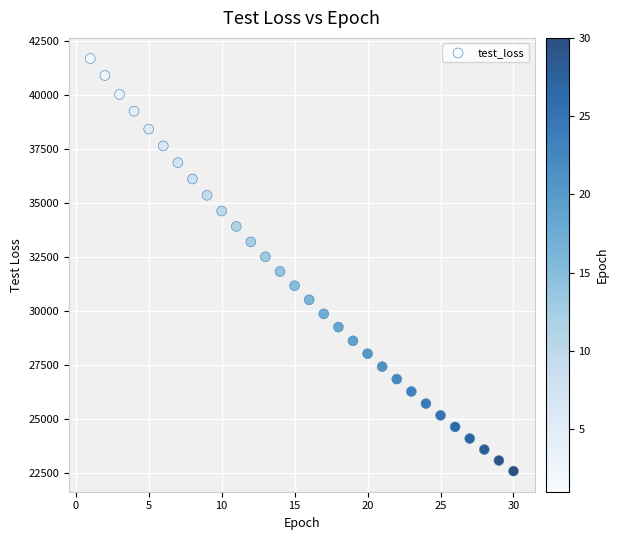

What is the range of X values (max minus min)?

29.0